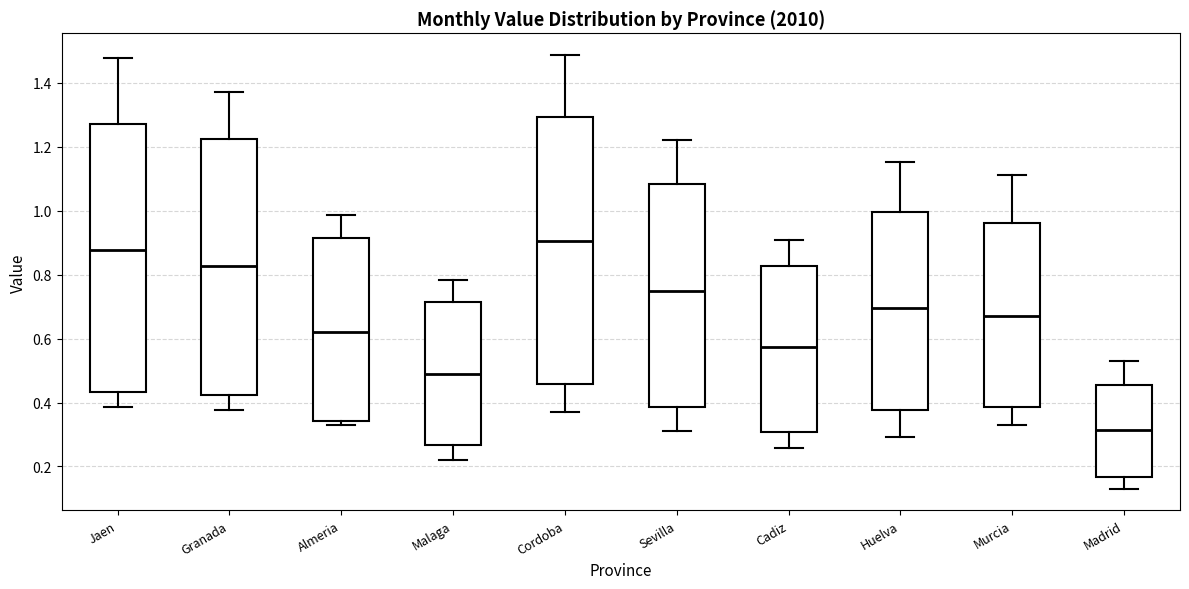

Which box has the lowest median line?

Madrid